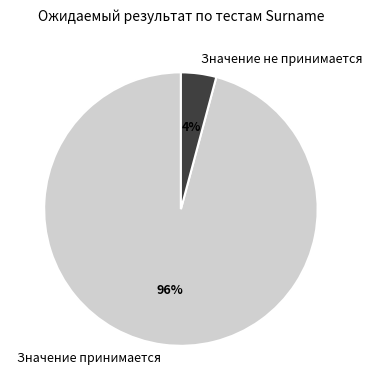

Do Значение принимается and Значение не принимается together represent more than half of the pie?

Yes